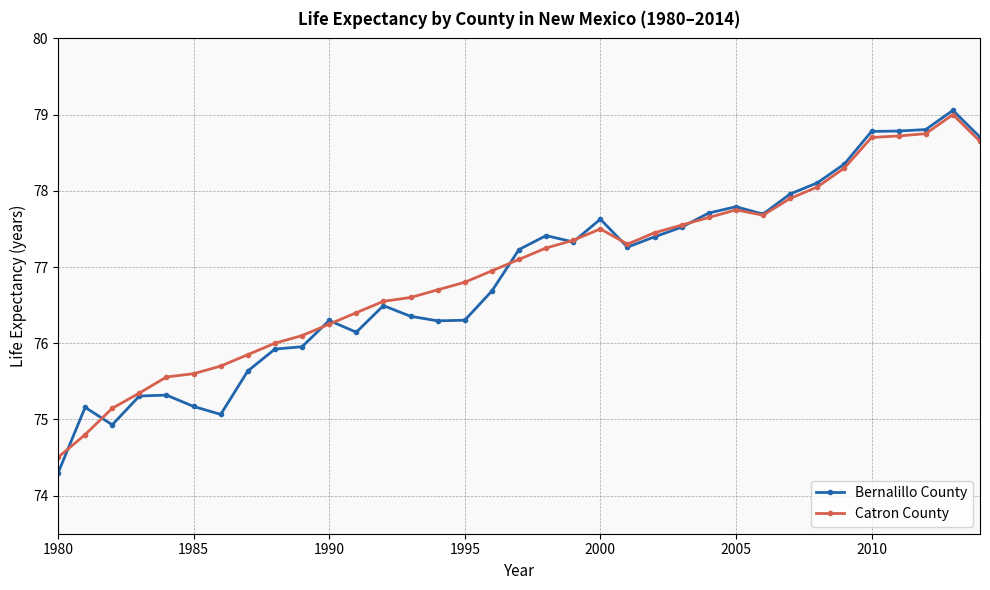

What is the value of the Catron County point at the 26th from the left?

77.8